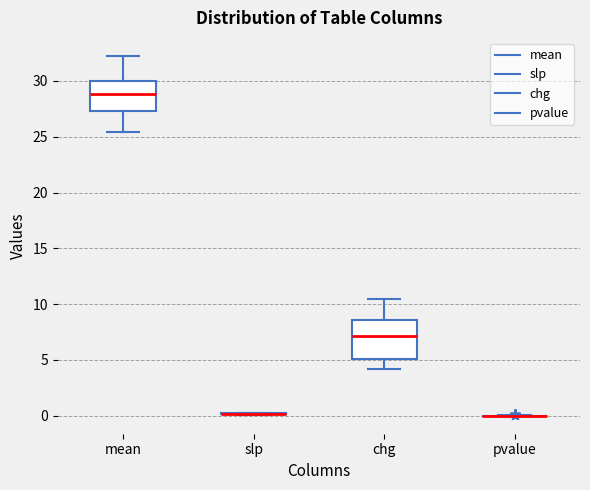

Where is the upper edge of the box for chg on the y-axis? The values are not printed on the chart, so give them approximately, as read against the axis.

8.5